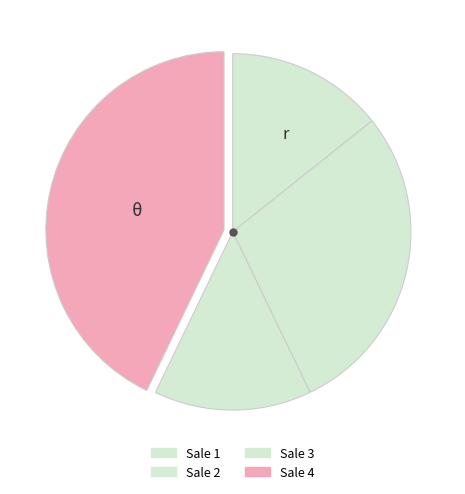

True or false: Sale 1 accounts for 26% of the total.

False